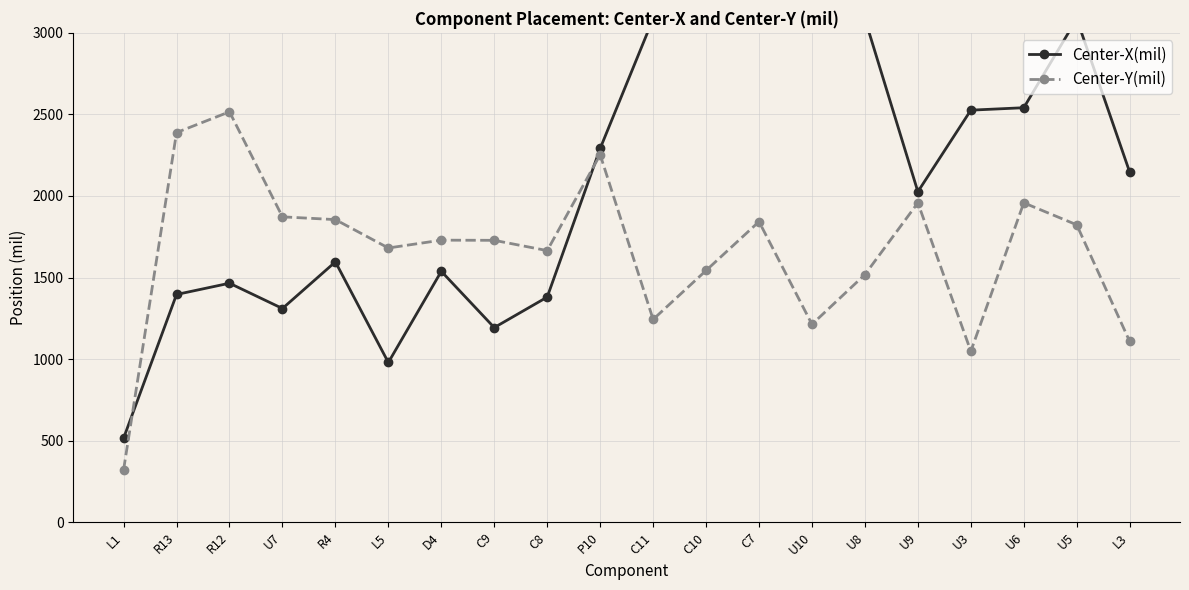

What position from the left is C9?

8